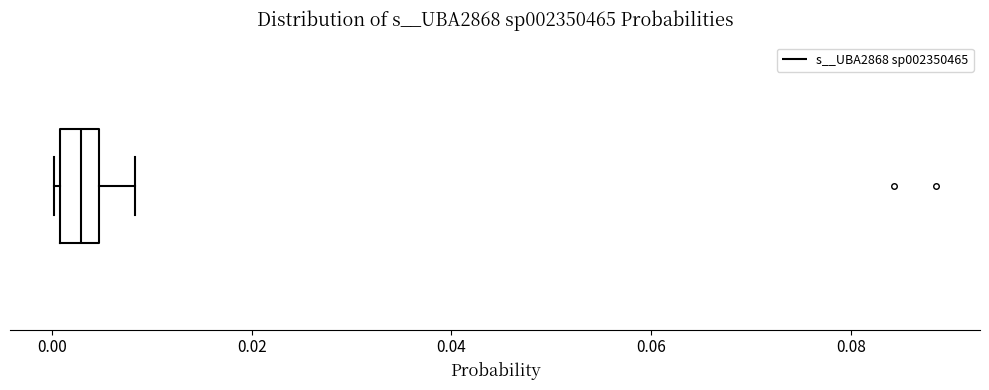

Transcribe this box plot: give where the median line is, the range the box spans, and where the two whiskers end, as read against the x-axis. The values are not printed on the chart, so give them approximately, as read against the axis.

median 0.002, box 0.000 to 0.004, whiskers 0.000 to 0.008